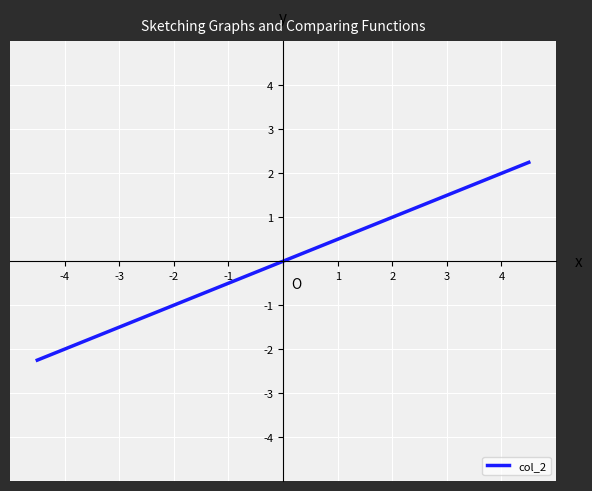

Count the number of values greater than 2.

1